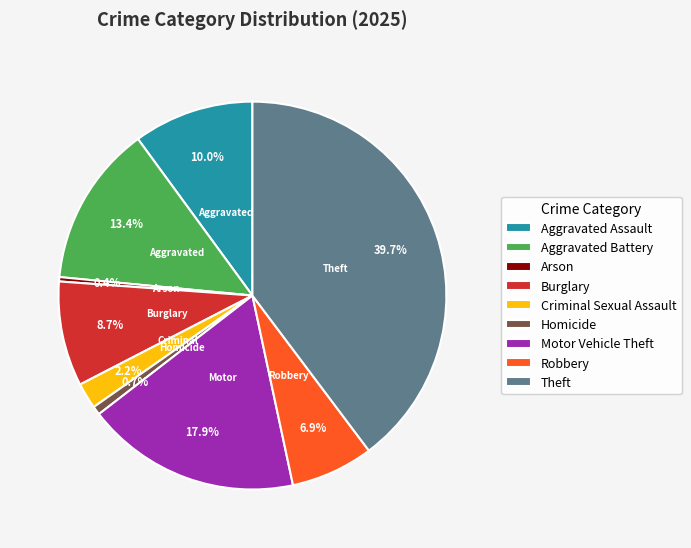

How many slices are in this pie chart?

9